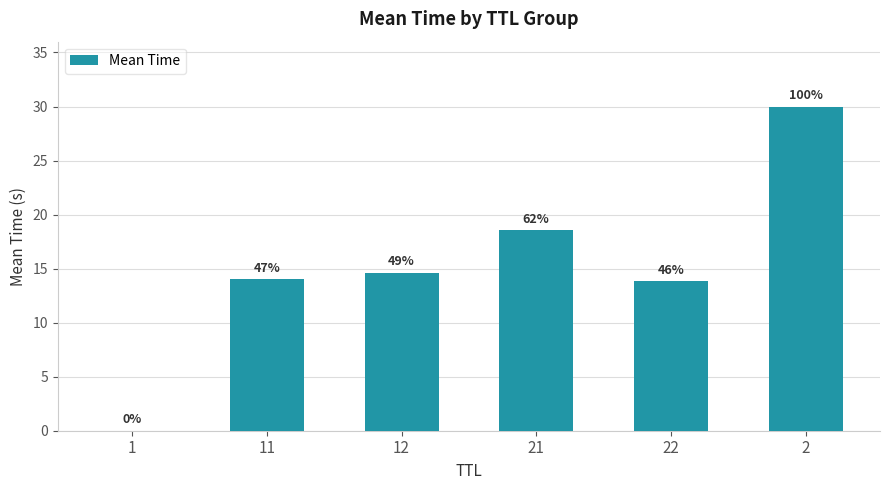

What is the sum of all values?

91.1